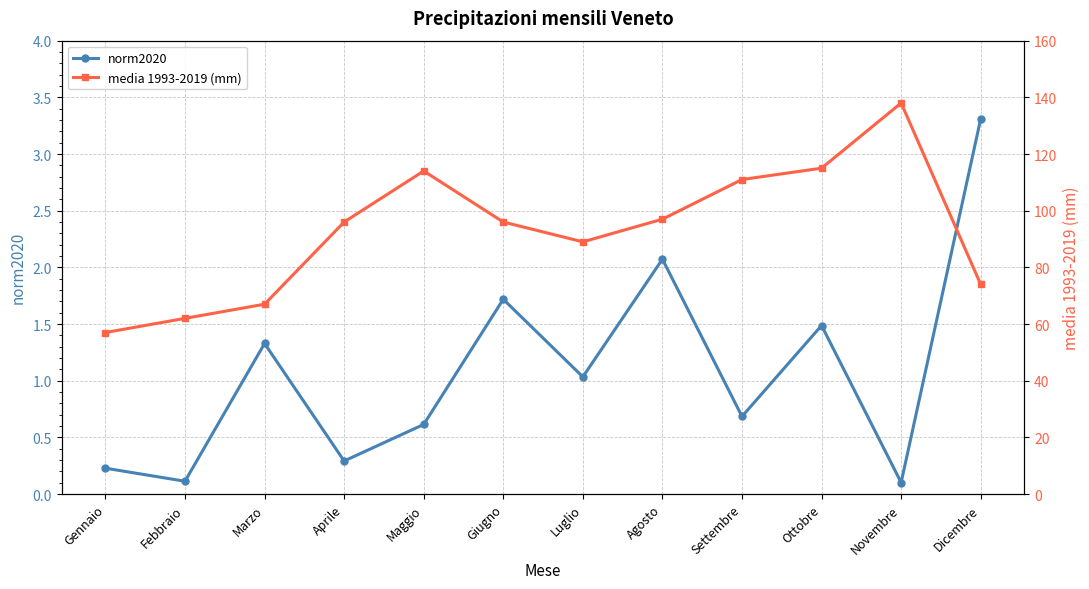

What is the difference between the second highest and minimum values in the norm2020 series?

2.0